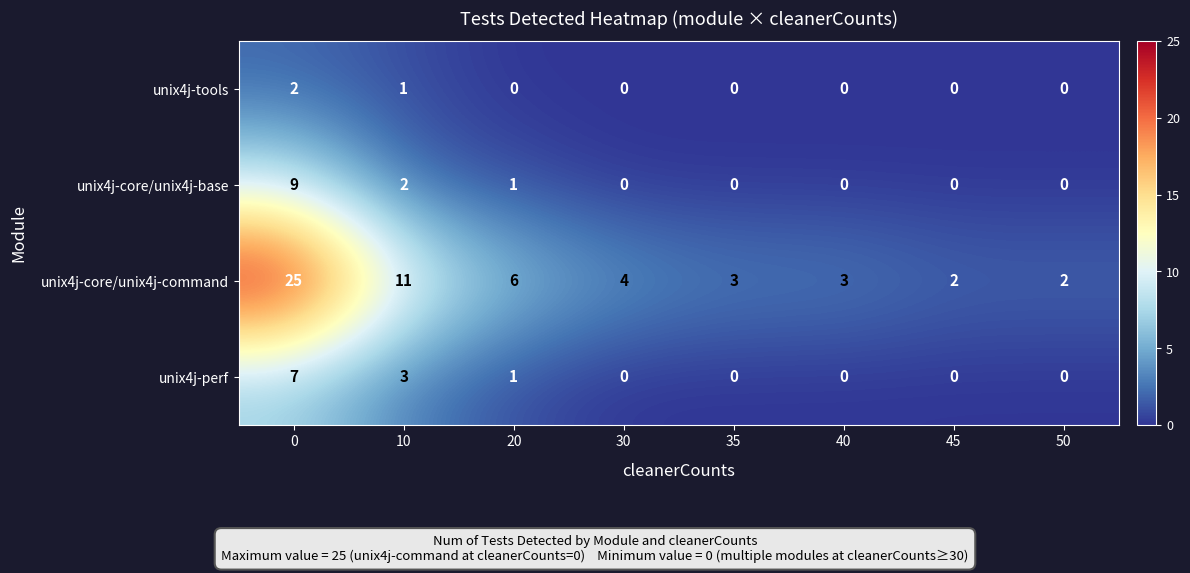

The unix4j-perf series shows 7 at 0. True or false?

True